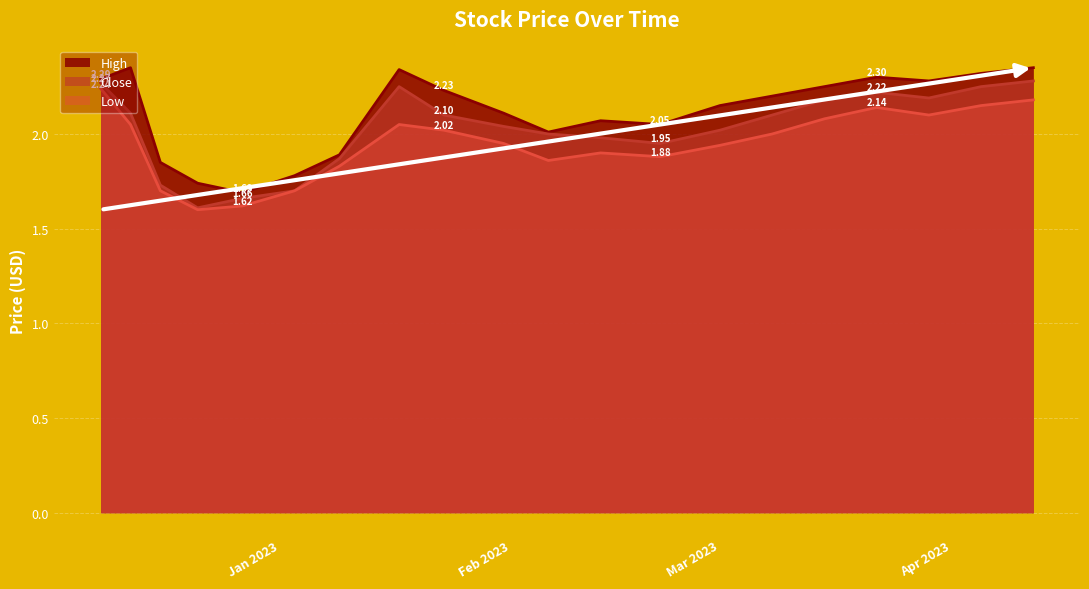

What is the minimum value shown in the chart?

1.6